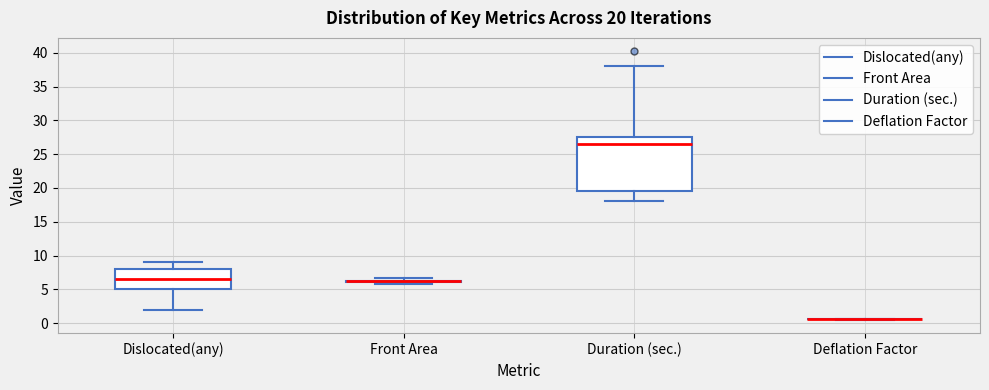

Which box is the tallest, from its lower edge to its upper edge?

Duration (sec.)